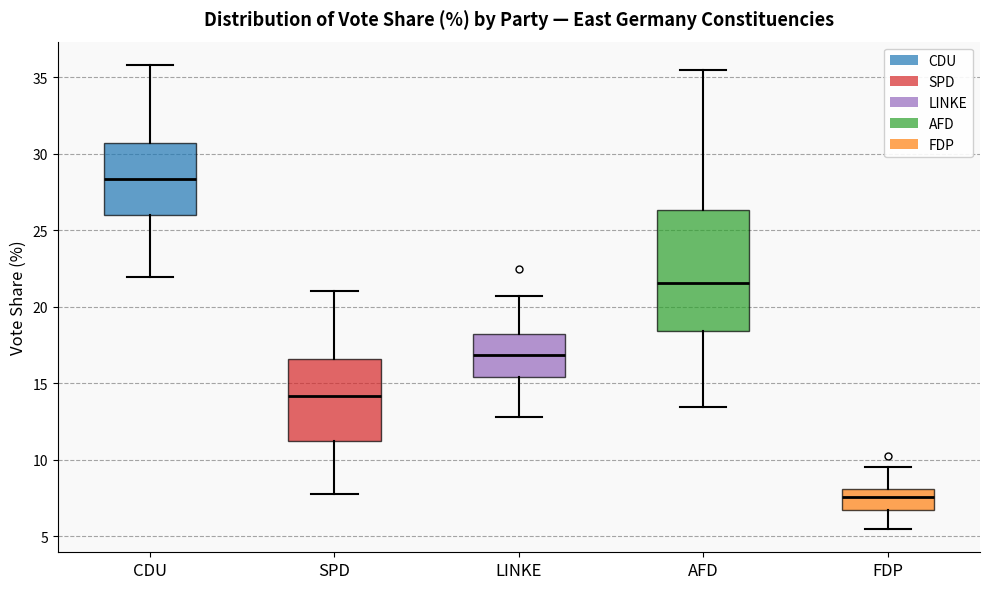

Reading left to right, transcribe this box plot: for each box, give where its median line is, the range the box spans, and where its two whiskers end, as read against the y-axis. The values are not printed on the chart, so give them approximately, as read against the axis.

CDU: median 28.5, box 26.0 to 30.5, whiskers 22.0 to 36.0
SPD: median 14.0, box 11.0 to 16.5, whiskers 8.0 to 21.0
LINKE: median 17.0, box 15.5 to 18.0, whiskers 13.0 to 20.5
AFD: median 21.5, box 18.5 to 26.5, whiskers 13.5 to 35.5
FDP: median 7.5, box 6.5 to 8.0, whiskers 5.5 to 9.5